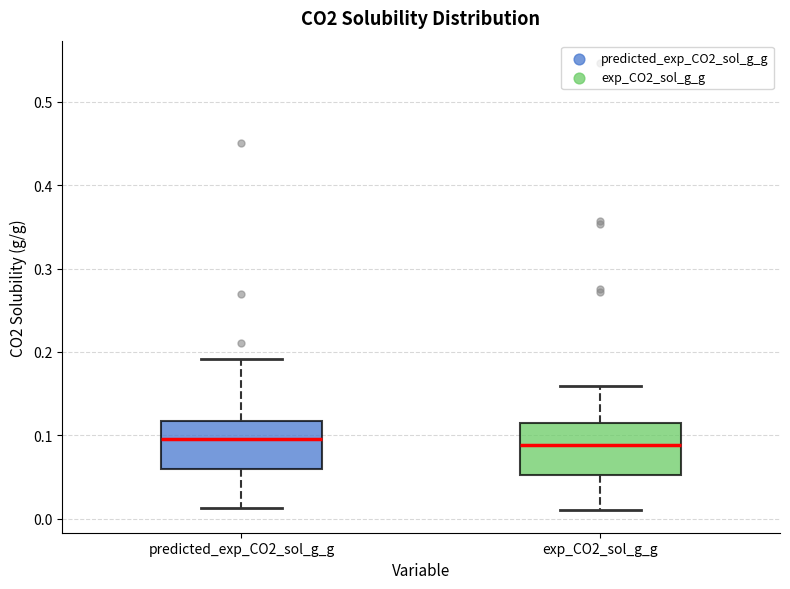

Where is the lower edge of the box for predicted_exp_CO2_sol_g_g on the y-axis? The values are not printed on the chart, so give them approximately, as read against the axis.

0.06